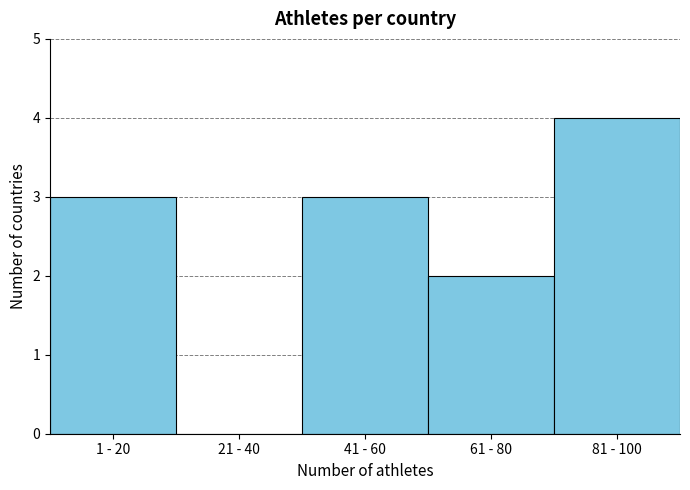

Reading left to right, list all the values displayed in this chart.

1 - 20=3	21 - 40=0	41 - 60=3	61 - 80=2	81 - 100=4